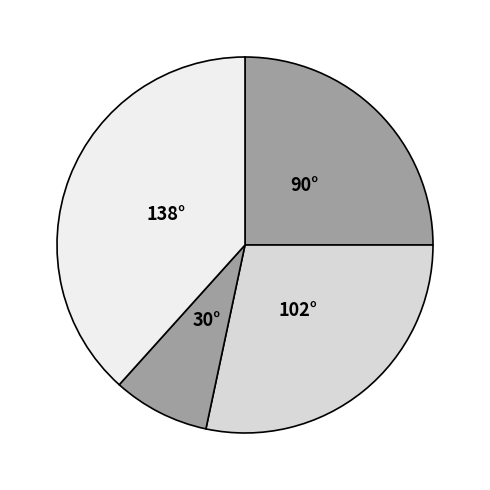

How many slices are in this pie chart?

4